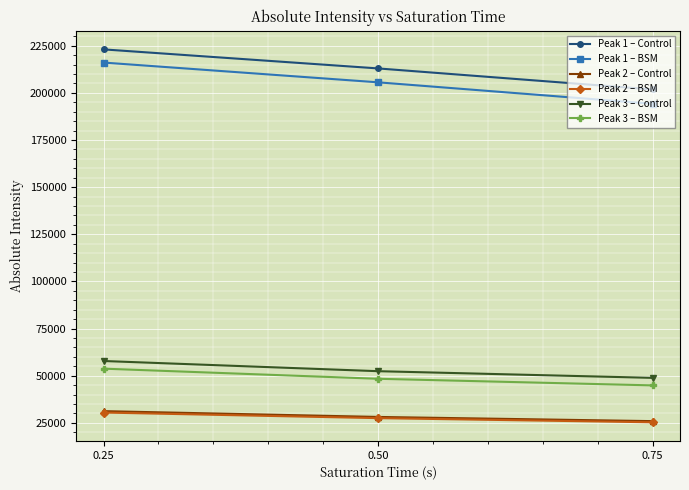

What is the sum of the Peak 2 – BSM values at 0.75 and 0.50?

52801.8